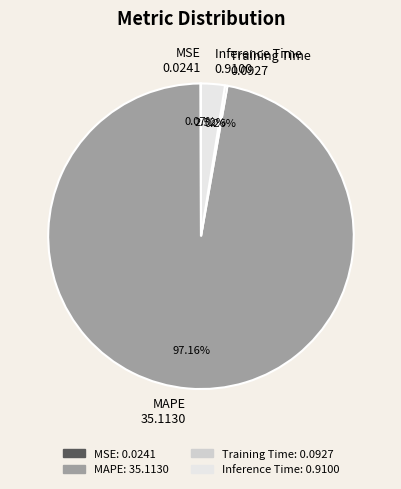

To the nearest percent, what is the average slice percentage?

25%